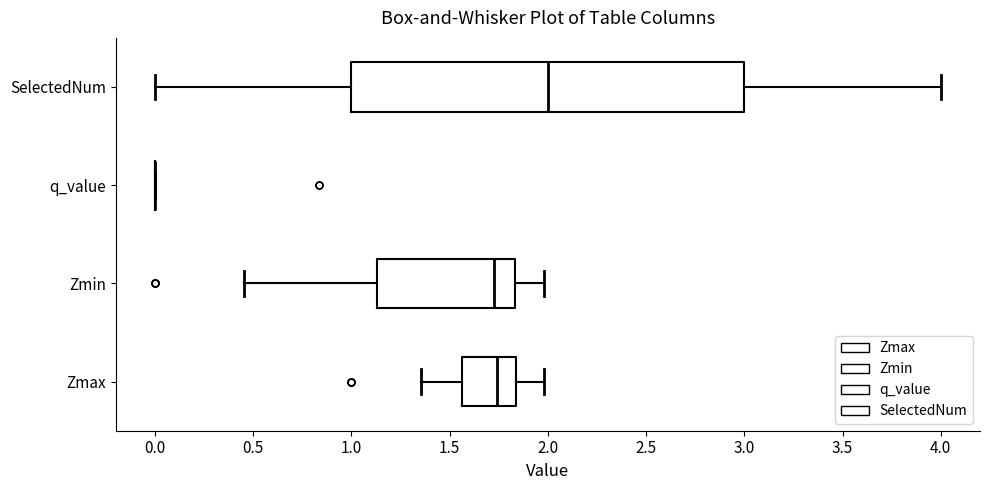

Comparing the boxes themselves (not the whiskers), which one is the widest?

SelectedNum